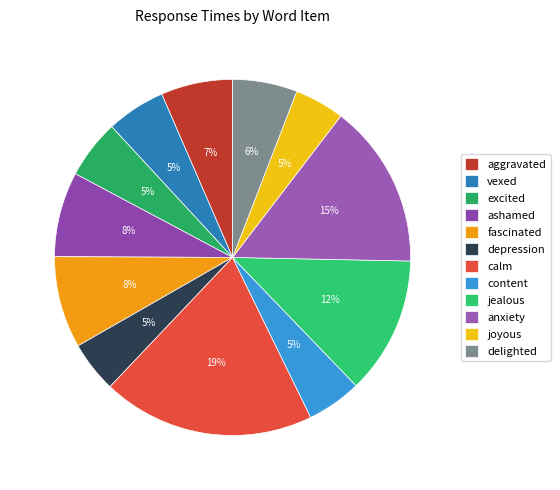

How many segments does this pie chart have?

12